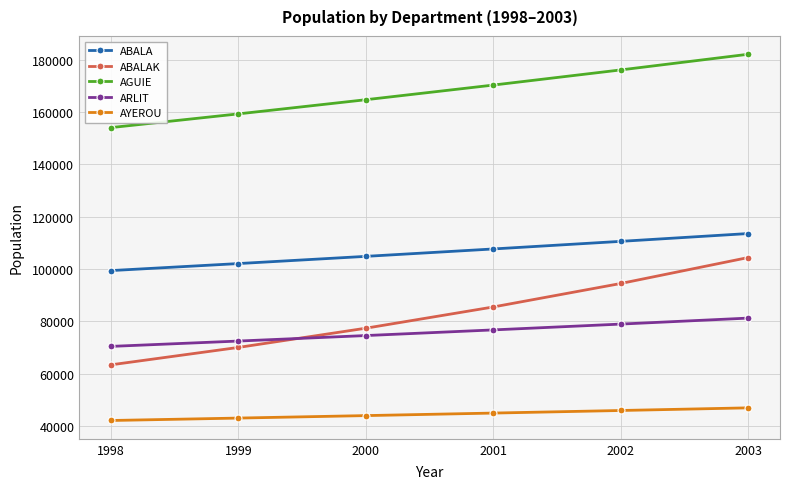

True or false: ABALA and ABALAK intersect in this chart.

False